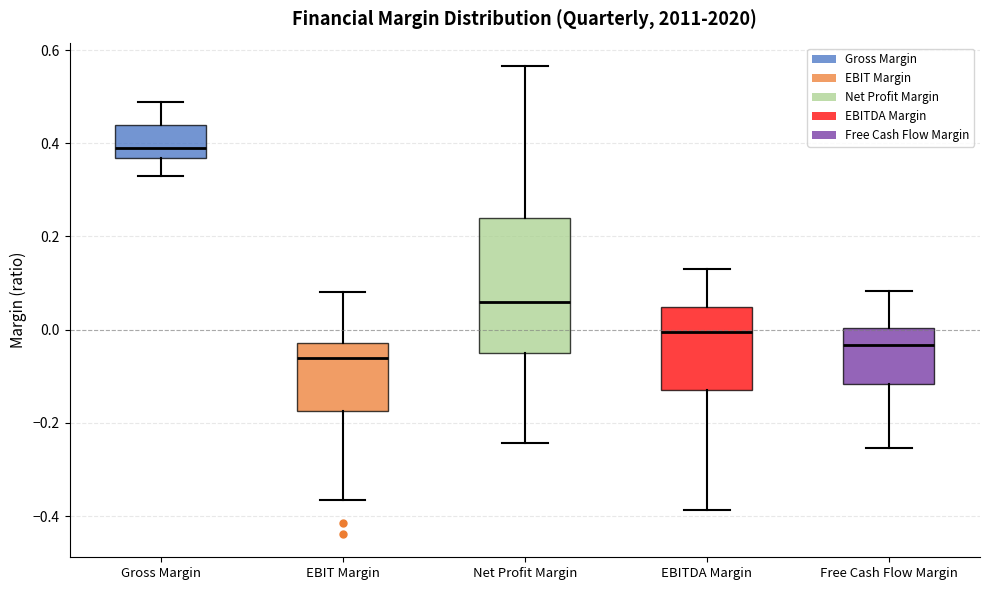

Which box is the tallest, from its lower edge to its upper edge?

Net Profit Margin